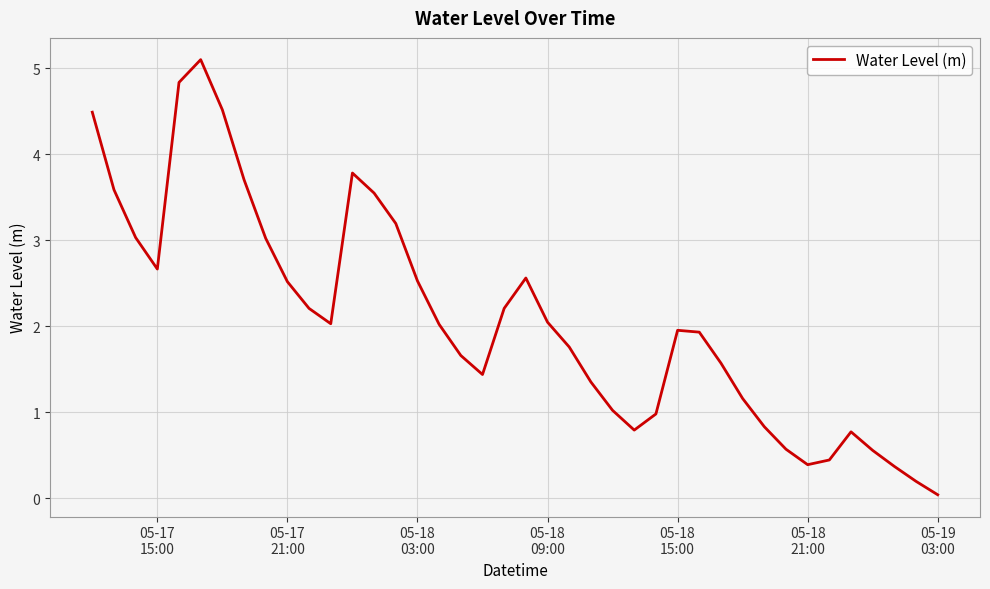

What is the greatest value displayed?

5.1